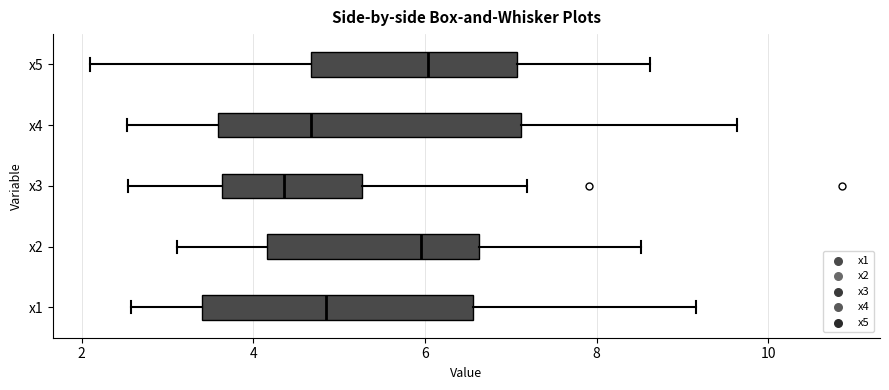

Which box is the widest, from its left edge to its right edge?

x4